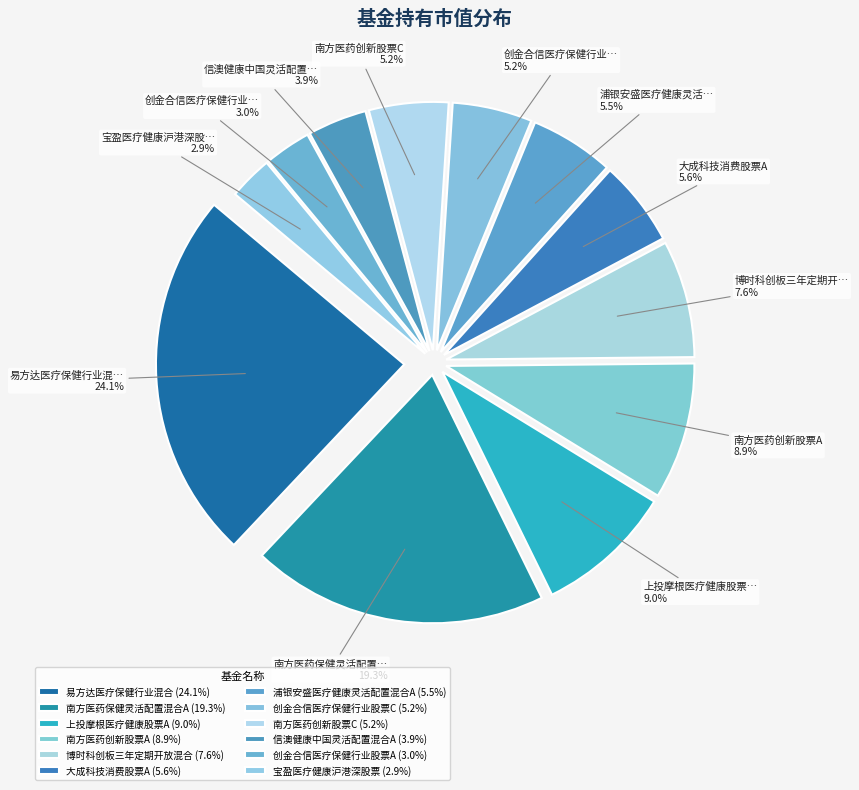

The 南方医药创新股票C slice represents 5% of the pie. True or false?

True